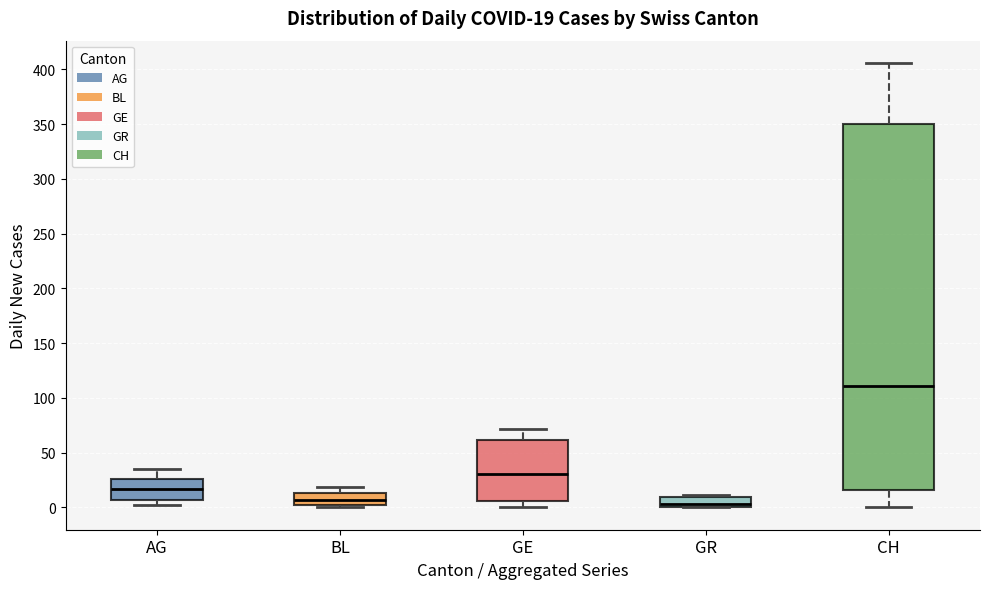

Which box is the tallest, from its lower edge to its upper edge?

CH